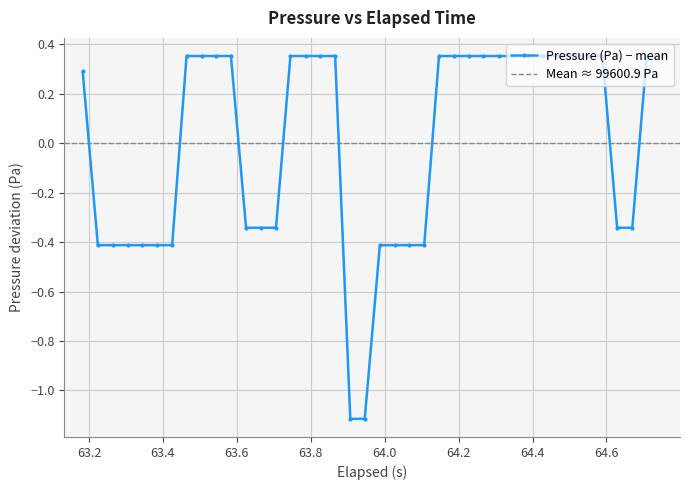

Count the Pressure (Pa) − mean values in the range 0 to 1.

23